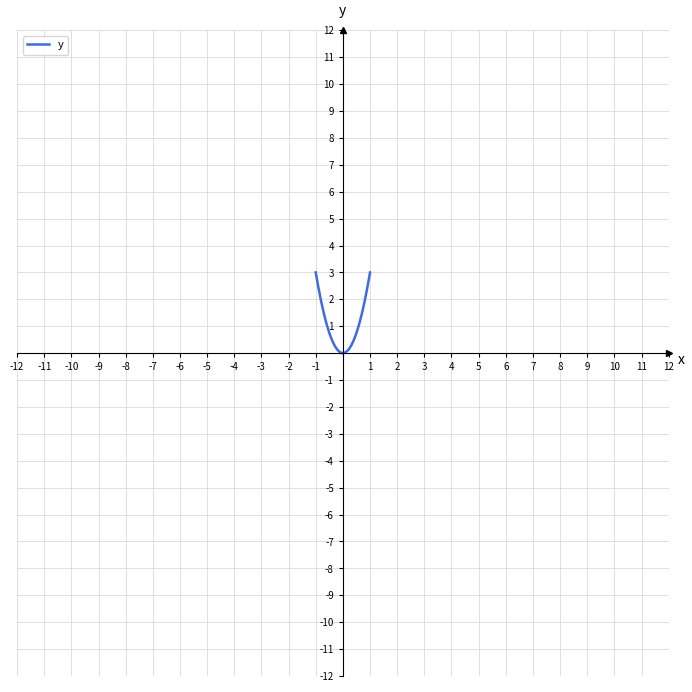

What is the greatest value displayed?

3.0